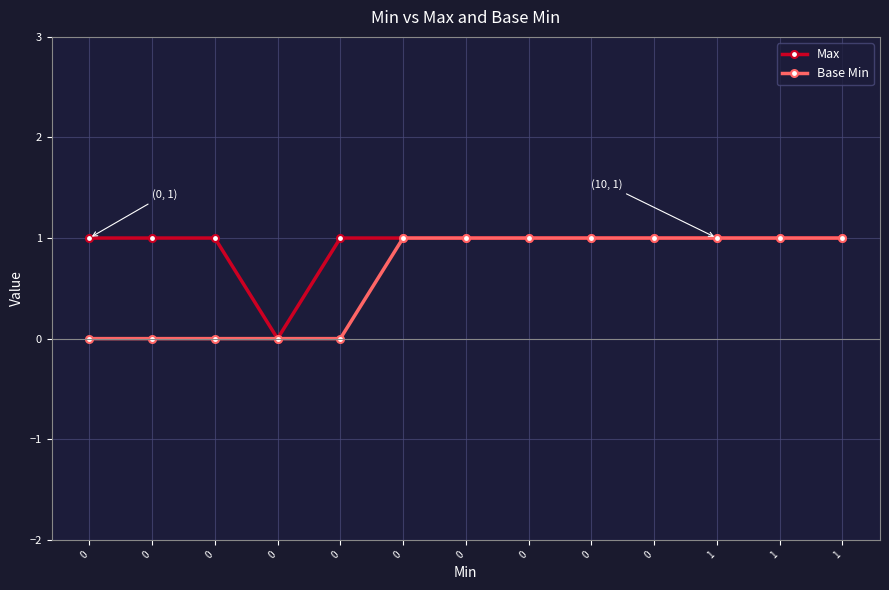

Is this an area chart (filled region under the line)?

No